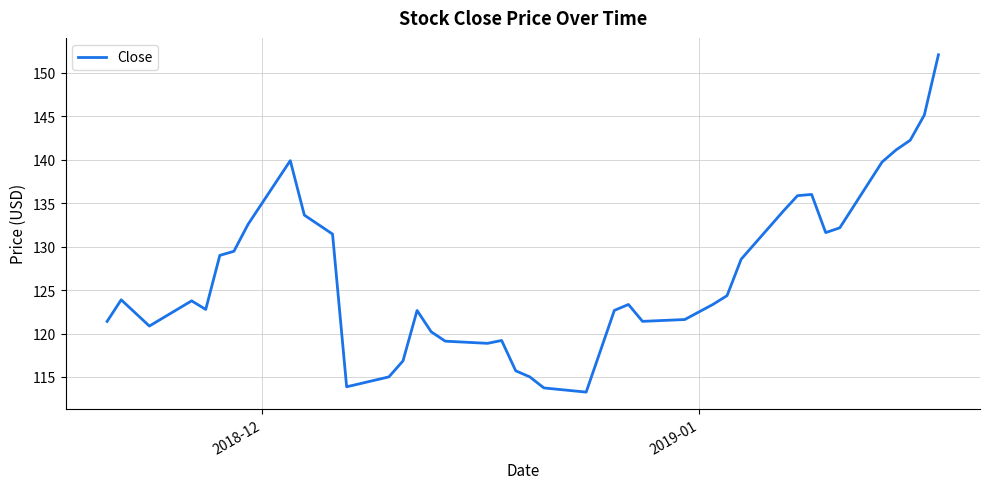

What is the difference between the maximum and minimum values?

38.8